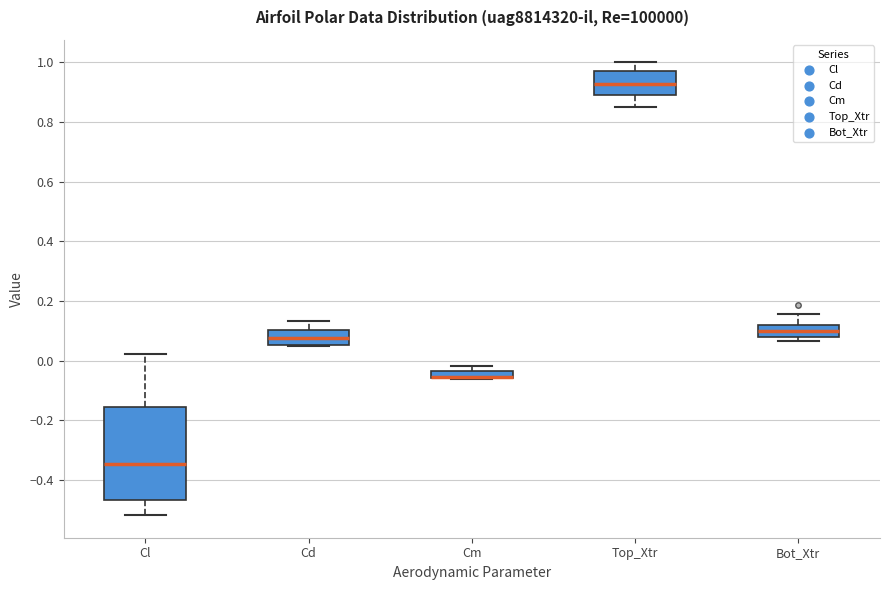

Comparing the boxes themselves (not the whiskers), which one is the tallest?

Cl